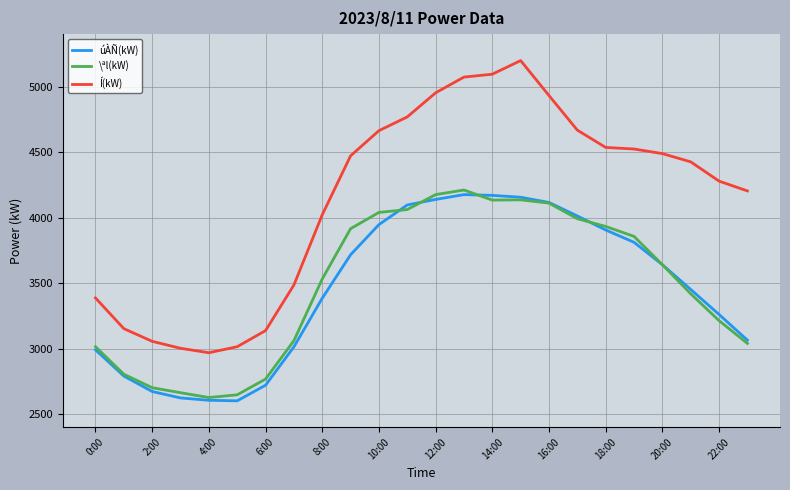

Which series has the widest spread of values?

Í(kW)